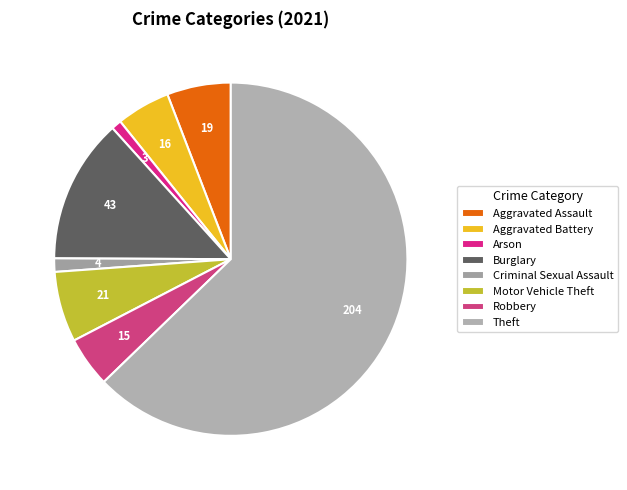

What is the largest slice in the pie chart?

Theft